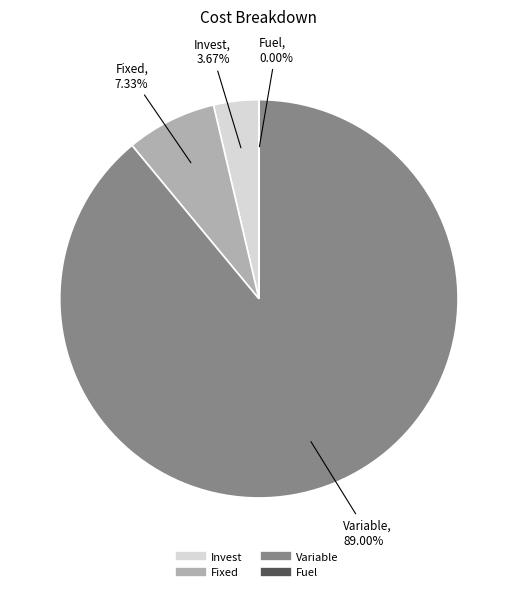

Is there a majority slice in this chart?

Yes